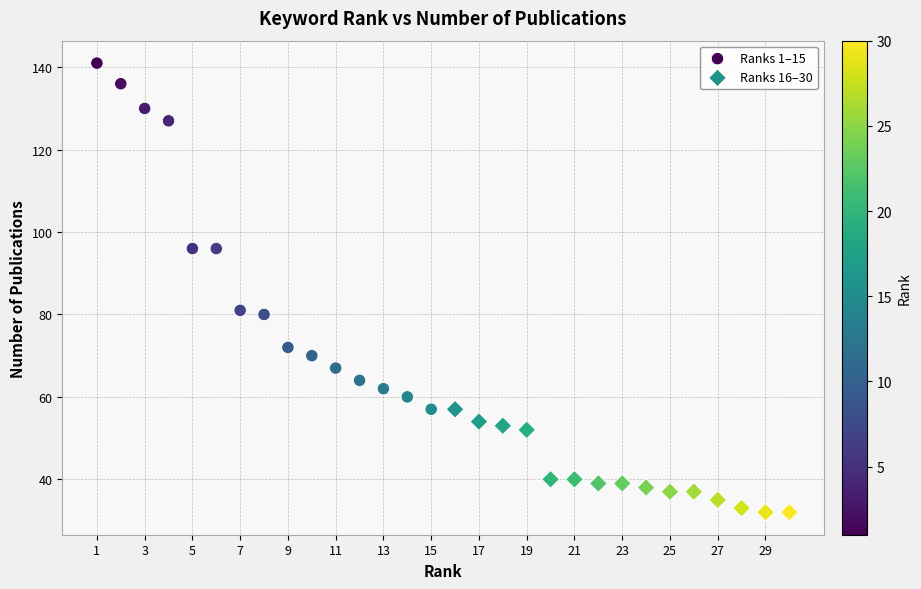

Which series reaches the maximum Y coordinate?

Ranks 1–15